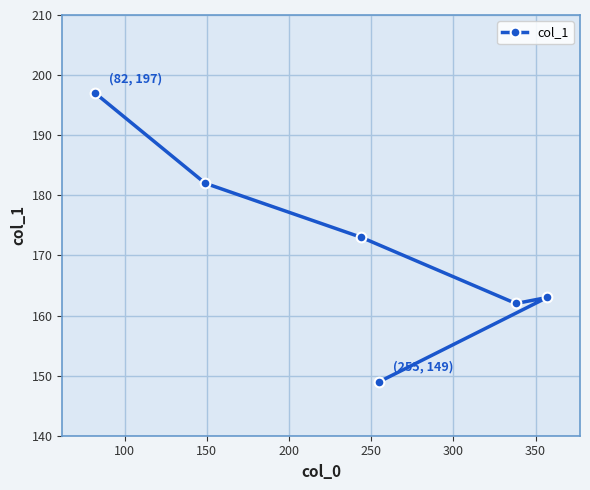

What is the smallest value displayed?

149